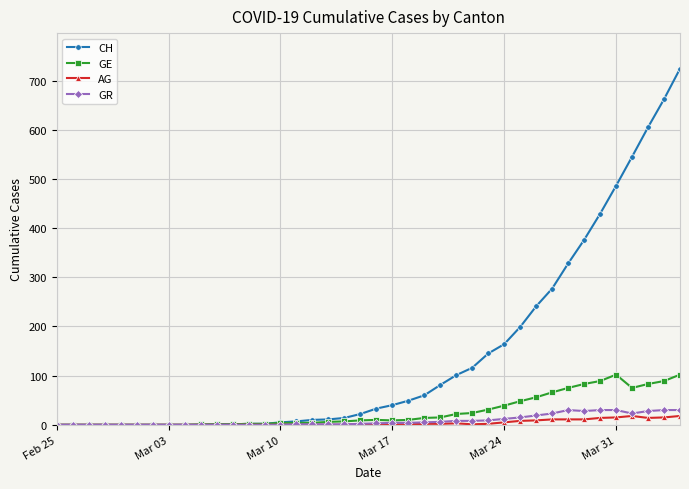

What is the highest value of the GE series?

102